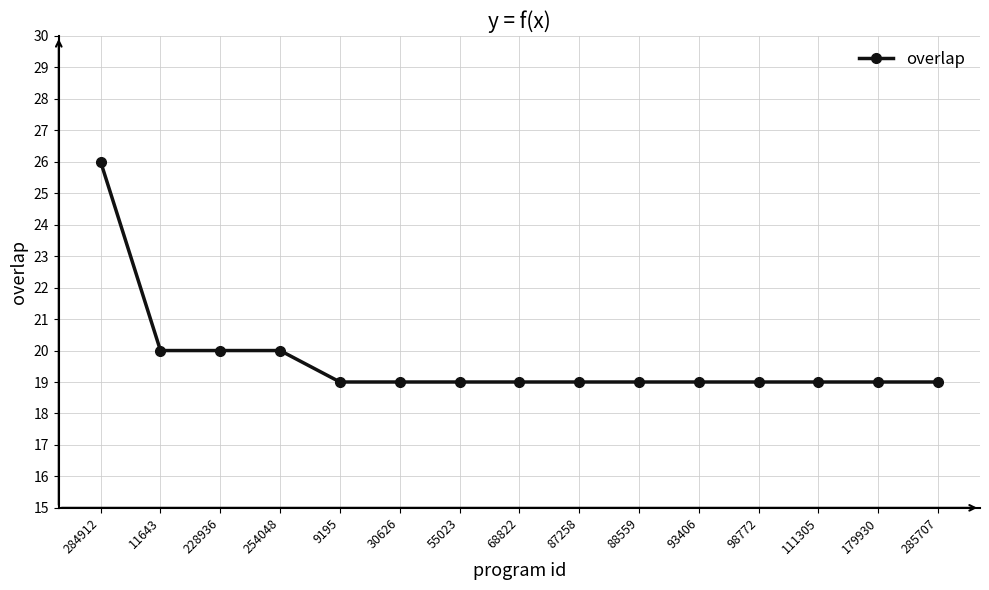

What value does the data have at 179930?

19